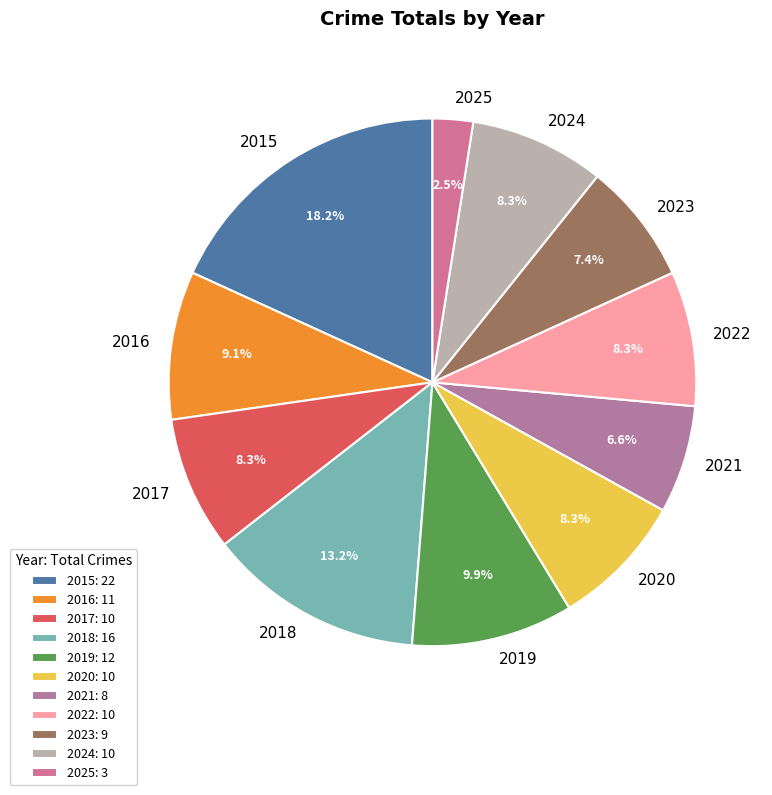

What percentage do 2018 and 2015 together represent?

31.4%